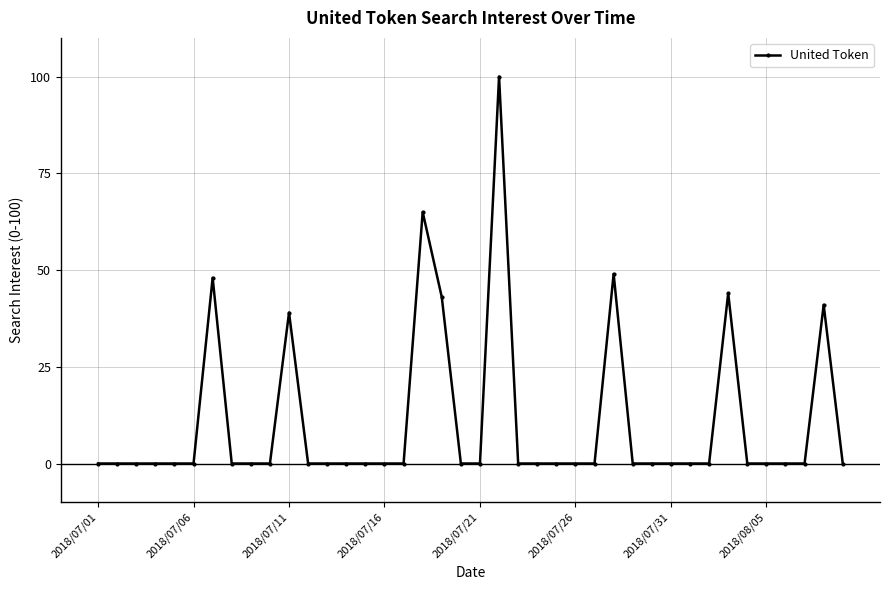

True or false: there are more than 1 points higher than both neighbors.

True